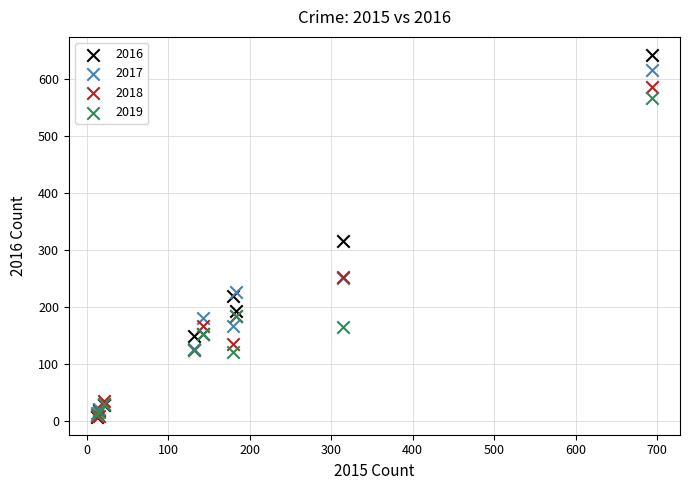

What are all the series names shown in the legend?

2016, 2017, 2018, 2019